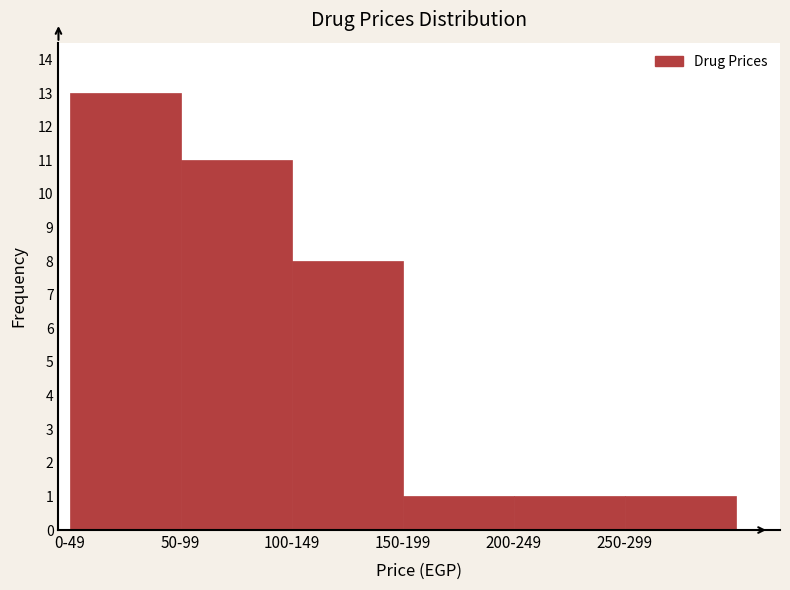

Reading right to left, transcribe all the data shown in this chart.

250-299=1	200-249=1	150-199=1	100-149=8	50-99=11	0-49=13